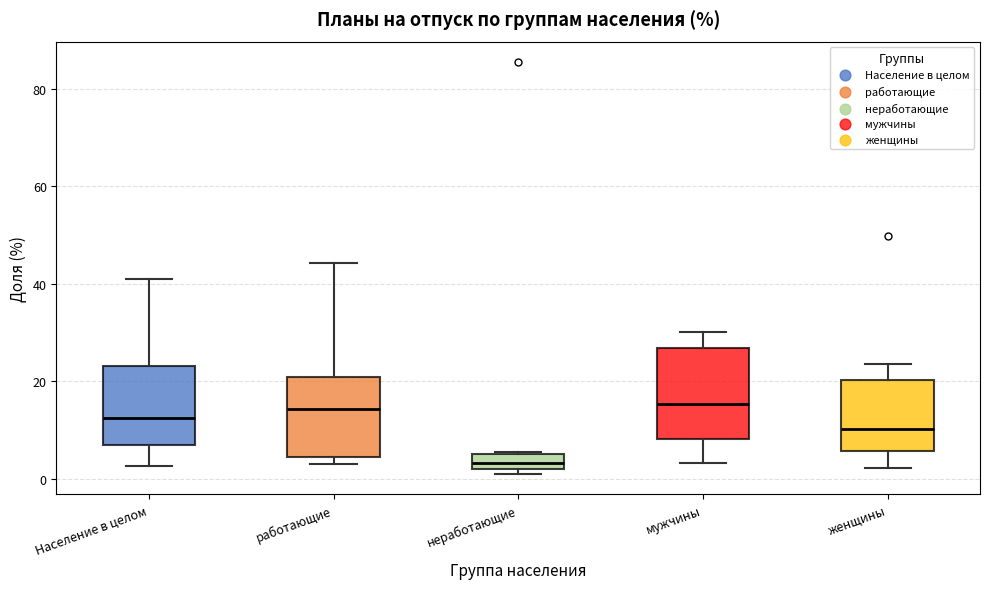

Reading left to right, transcribe this box plot: for each box, give where its median line is, the range the box spans, and where its two whiskers end, as read against the y-axis. The values are not printed on the chart, so give them approximately, as read against the axis.

Население в целом: median 12, box 6 to 24, whiskers 2 to 40
работающие: median 14, box 4 to 20, whiskers 2 to 44
неработающие: median 4, box 2 to 6, whiskers 0 to 6
мужчины: median 16, box 8 to 26, whiskers 4 to 30
женщины: median 10, box 6 to 20, whiskers 2 to 24